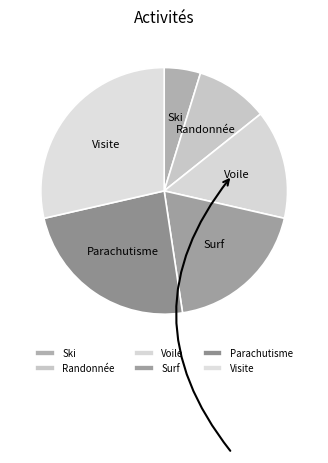

Is it true that Surf is 19% of the pie?

True